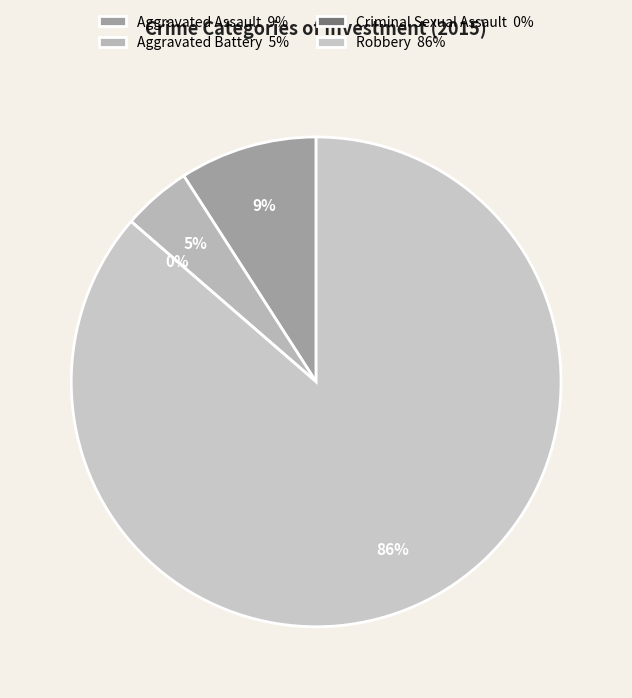

Which category has the smallest portion of the pie?

Criminal Sexual Assault